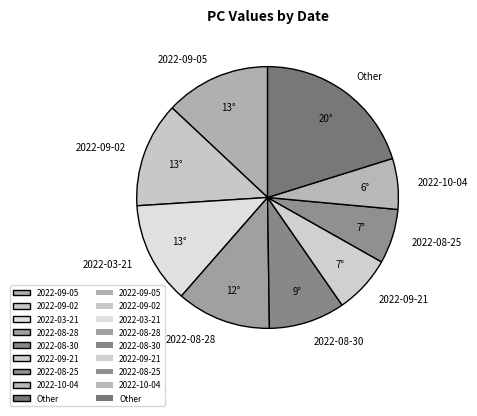

Count the number of slices in the pie.

9